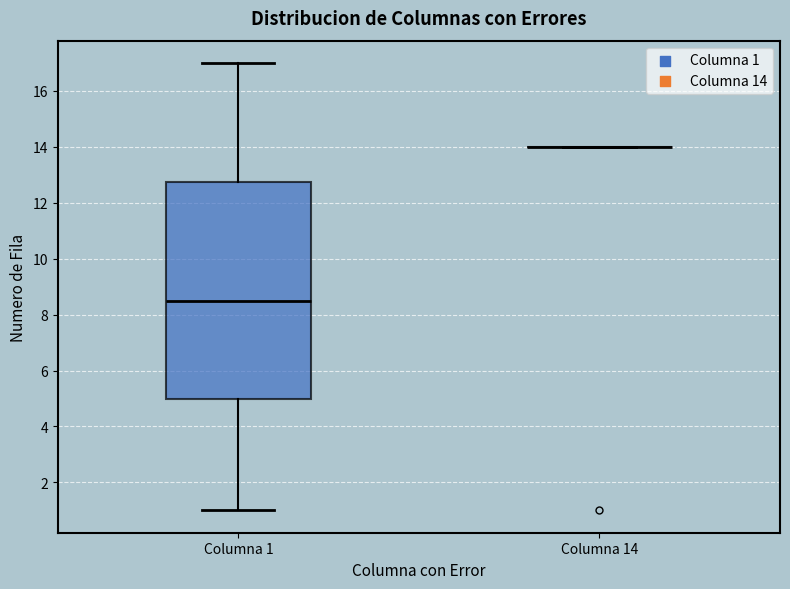

Reading left to right, transcribe this box plot: for each box, give where its median line is, the range the box spans, and where its two whiskers end, as read against the y-axis. The values are not printed on the chart, so give them approximately, as read against the axis.

Columna 1: median 8.6, box 5.0 to 12.8, whiskers 1.0 to 17.0
Columna 14: box collapsed to a line at 14.0, whiskers 14.0 to 14.0